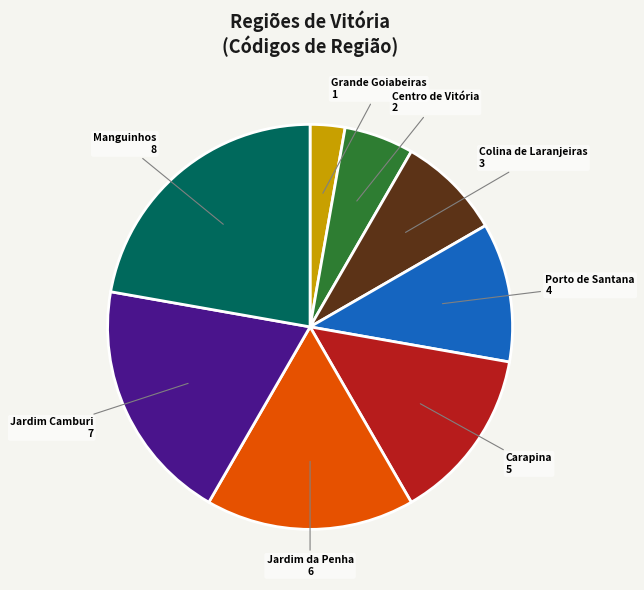

What is the largest slice in the pie chart?

Manguinhos